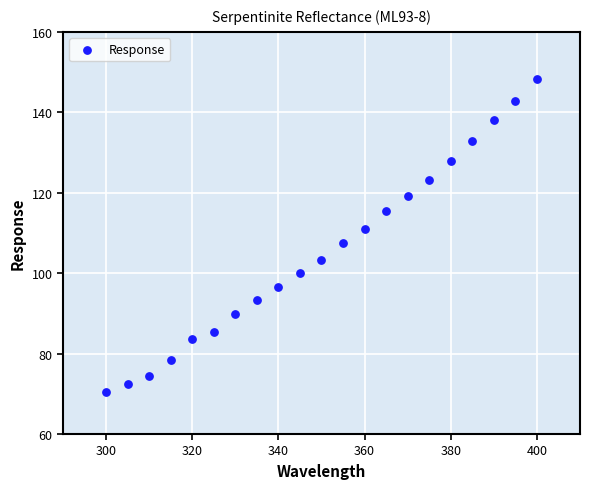

What is the range of X values (max minus min)?

100.0